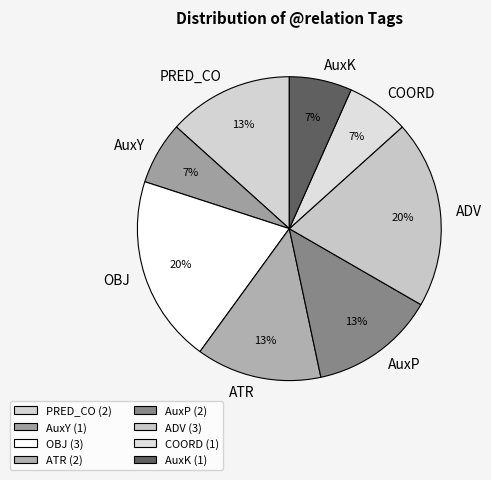

Which has a higher value, COORD or ADV?

ADV